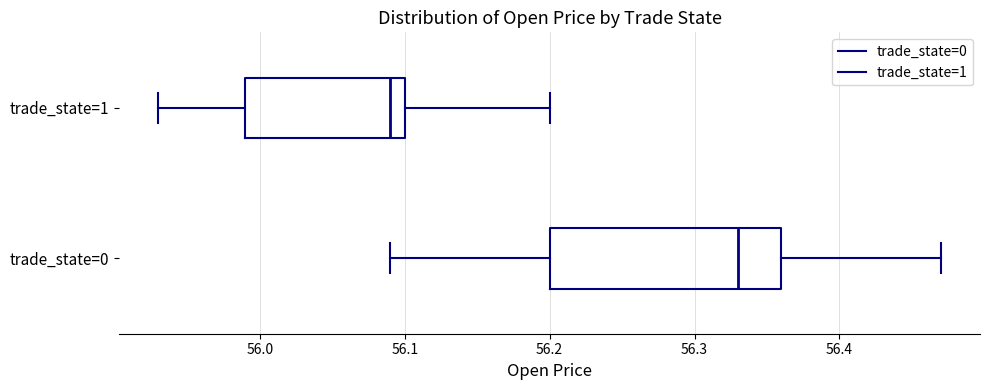

Where does the right whisker of the box for trade_state=1 end on the x-axis? The values are not printed on the chart, so give them approximately, as read against the axis.

56.20